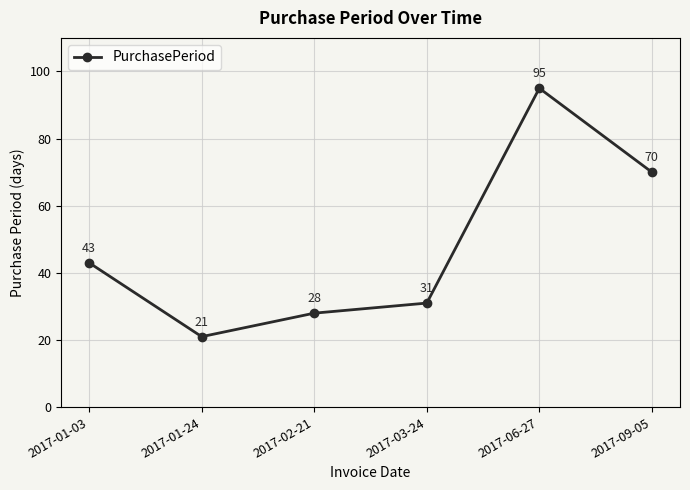

What is the maximum value shown in the chart?

95